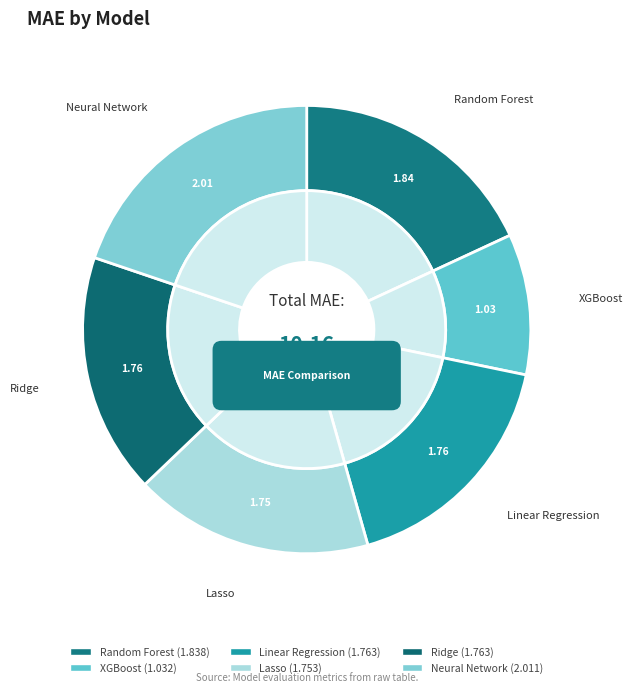

What portion of the pie excludes Ridge?

82.6%